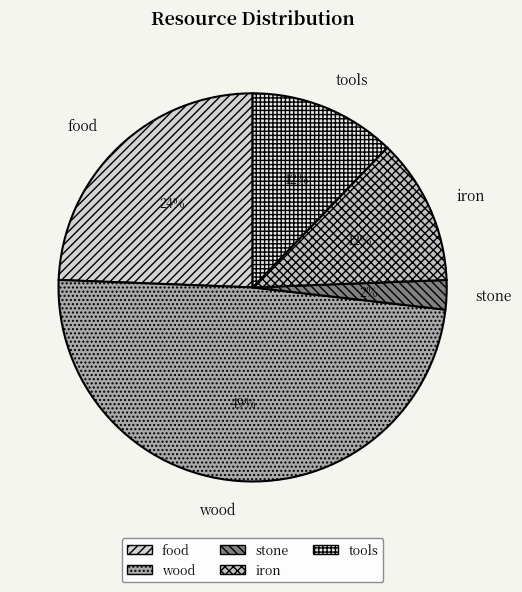

Is the sum of iron and tools greater than half?

No